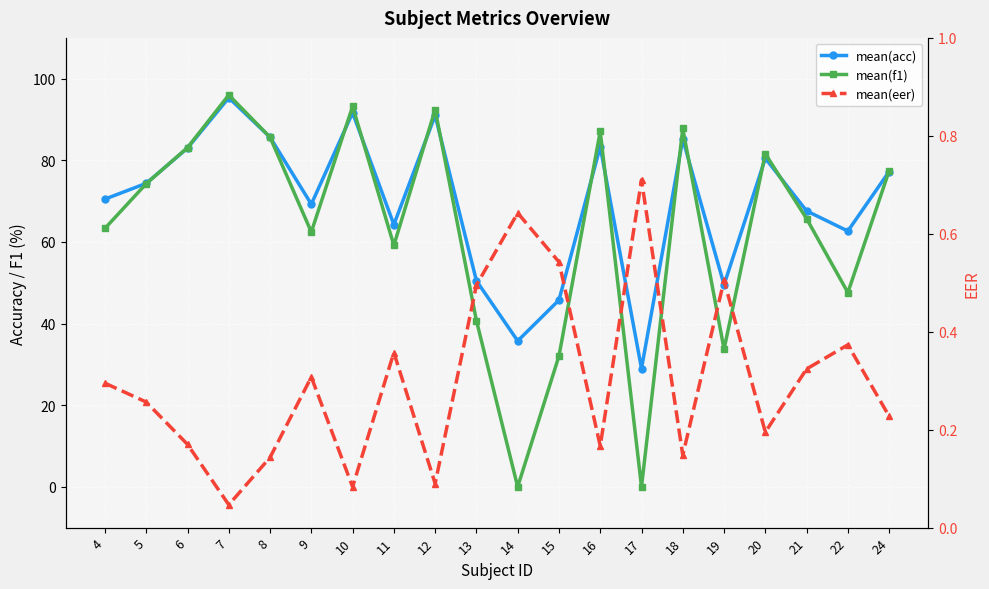

How many categories are shown in the chart?

20